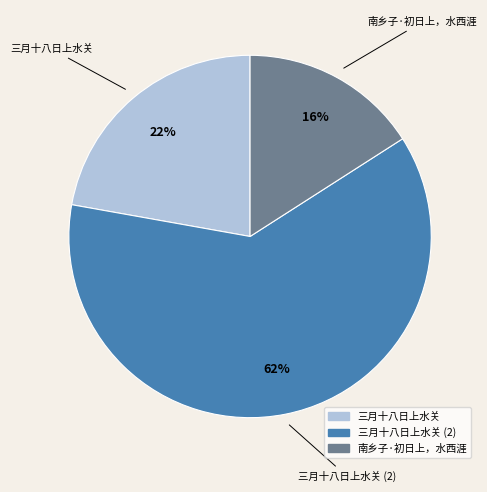

To the nearest percent, what is the difference between the largest and smallest slice percentages?

46%